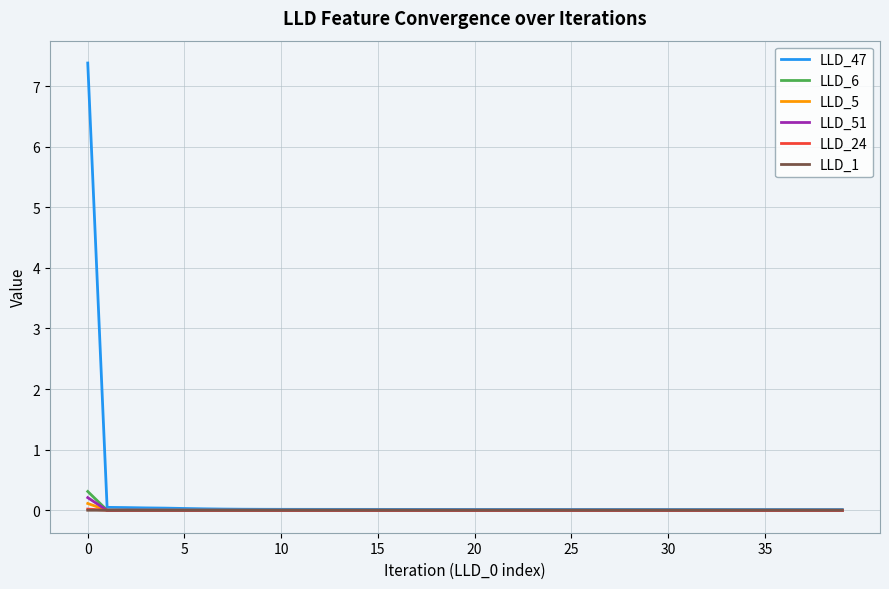

Which series has the widest spread of values?

LLD_47